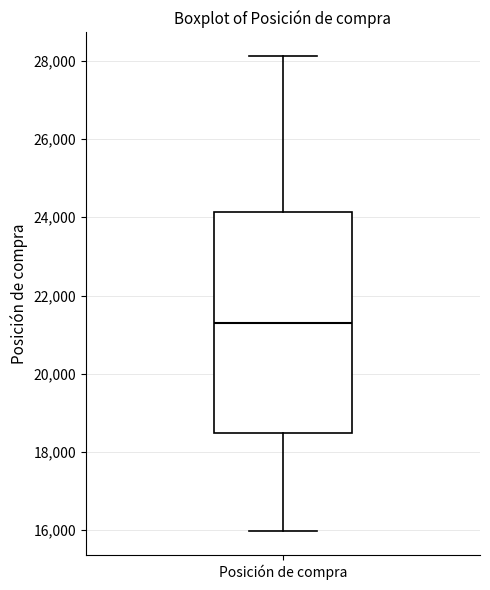

Read this box plot against the y-axis: the position of the median line, the range covered by the box, and the ends of both whiskers. The values are not printed on the chart, so give them approximately, as read against the axis.

median 21200, box 18400 to 24200, whiskers 16000 to 28200